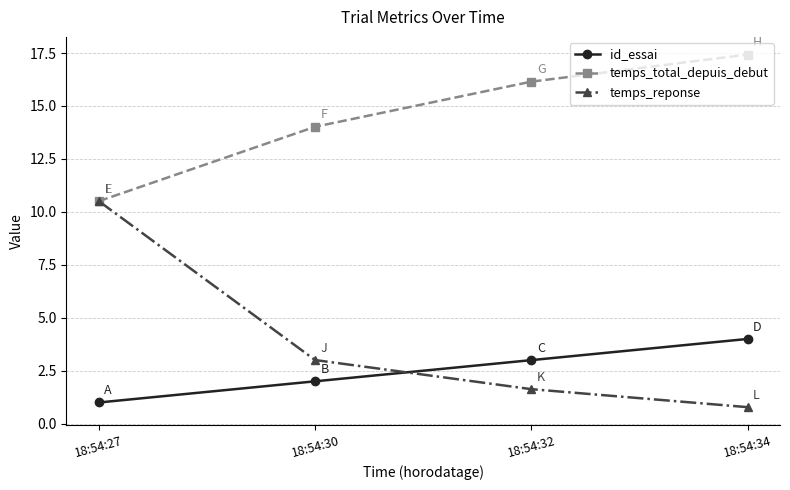

Reading right to left, list all the values displayed in this chart.

id_essai: 4.0	3.0	2.0	1.0
temps_total_depuis_debut: 17.4	16.1	14.0	10.5
temps_reponse: 0.8	1.6	3.0	10.5